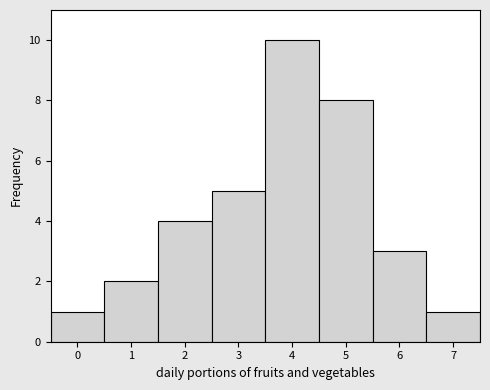

Reading left to right, list every bar in this chart as the range it spans on the x-axis followed by its height. The values are not printed on the chart, so give them approximately, as read against the axis.

-0.5 to 0.5: 1
0.5 to 1.5: 2
1.5 to 2.5: 4
2.5 to 3.5: 5
3.5 to 4.5: 10
4.5 to 5.5: 8
5.5 to 6.5: 3
6.5 to 7.5: 1